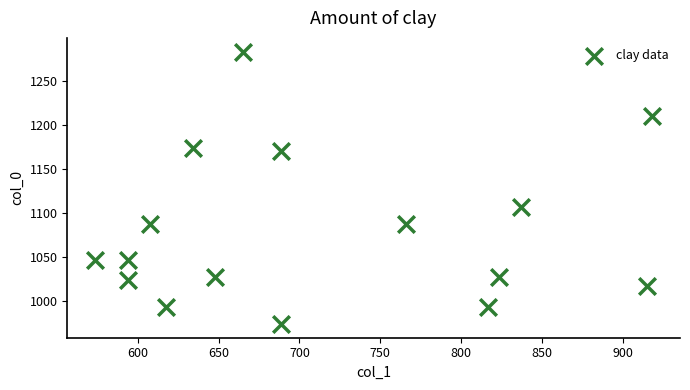

What is the range of X values (max minus min)?

344.2